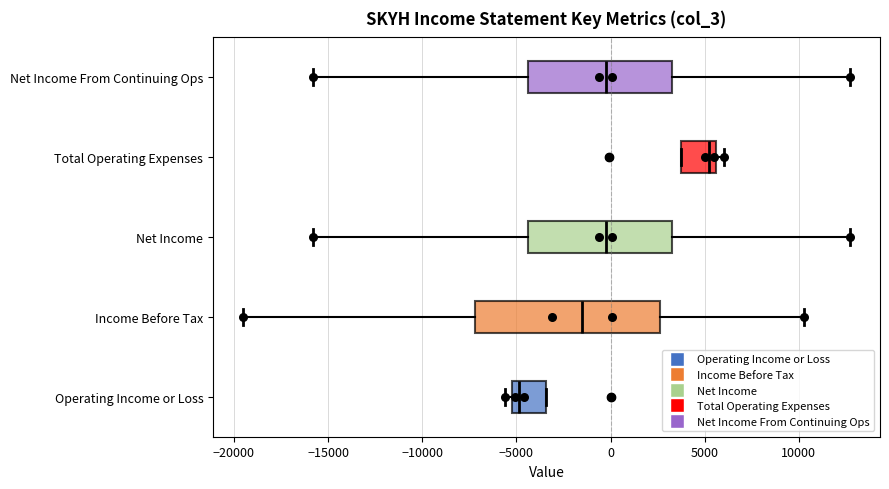

Comparing the boxes themselves (not the whiskers), which one is the widest?

Income Before Tax